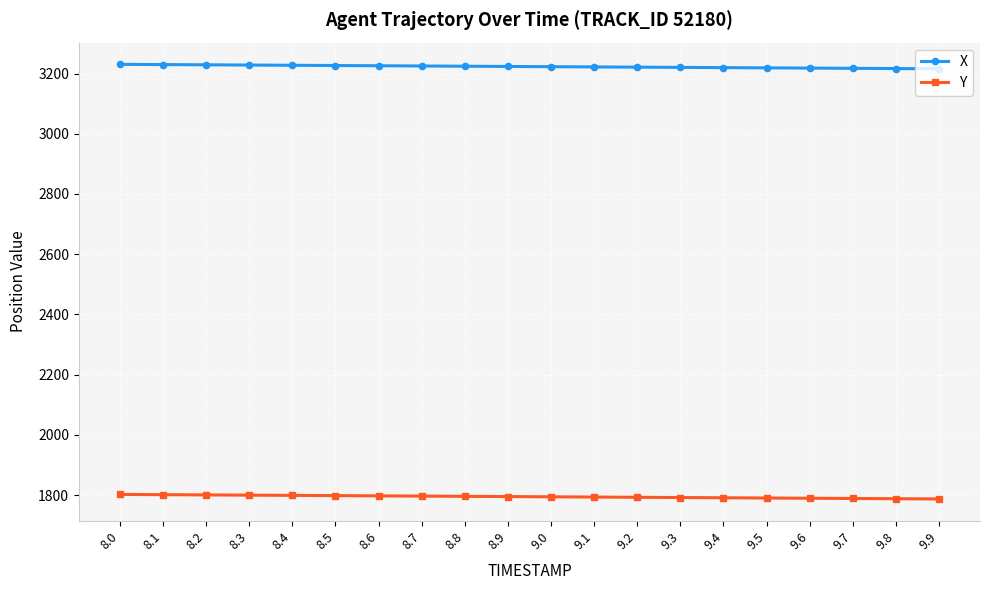

The Y series shows 2608.3 at 8.3. True or false?

False